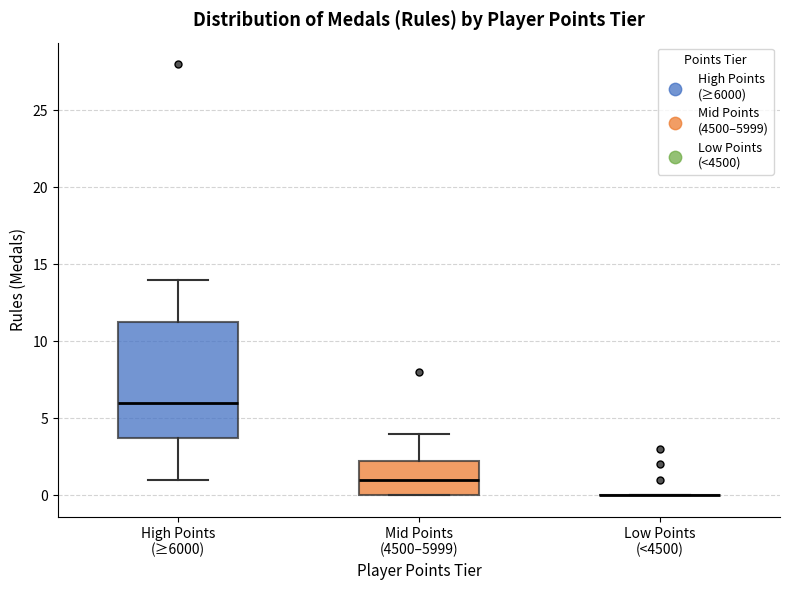

Where is the lower edge of the box for Mid Points (4500–5999) on the y-axis? The values are not printed on the chart, so give them approximately, as read against the axis.

0.0